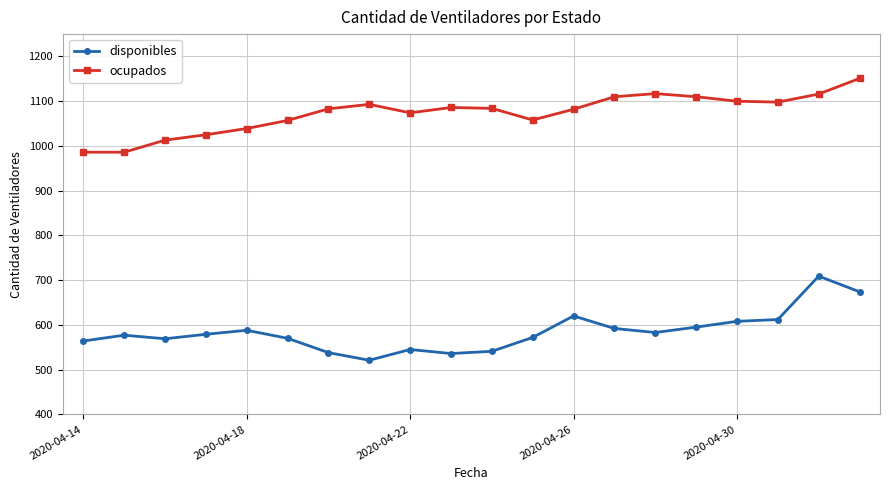

What are all the series names shown in the legend?

disponibles, ocupados